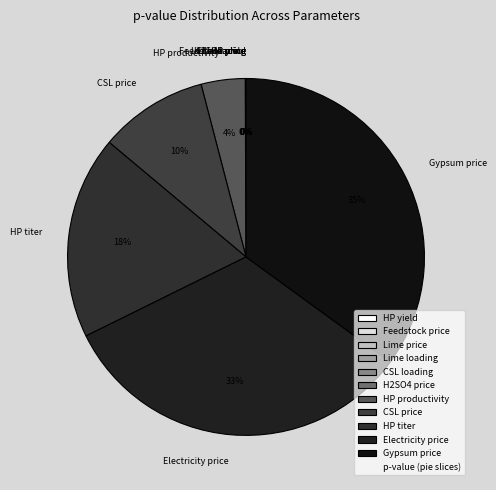

Does any single category account for the majority?

No